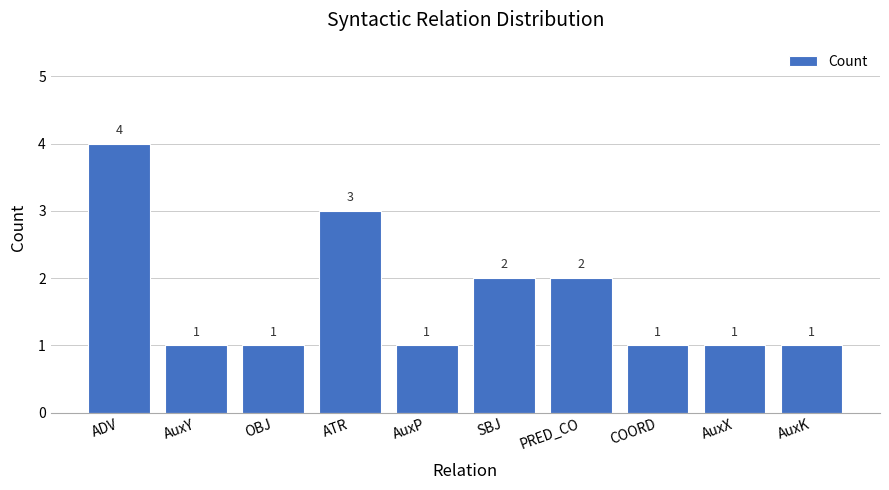

What is the ratio of the value at AuxP to the value at SBJ?

0.5